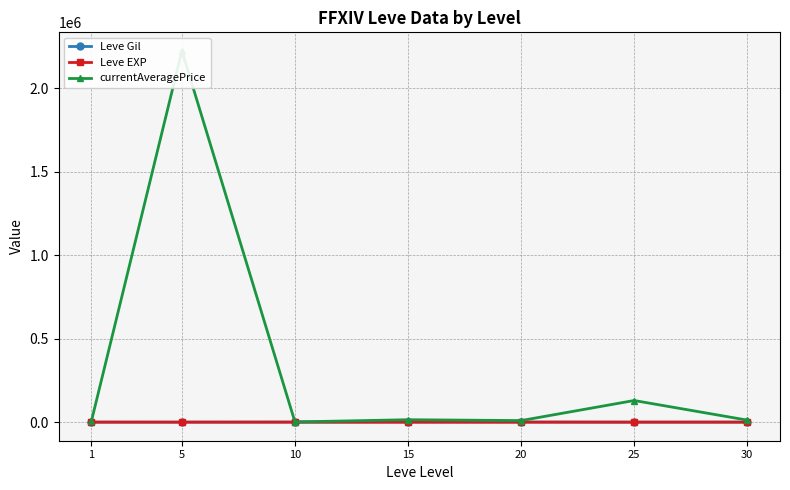

At which category does the chart reach its peak across all series?

5